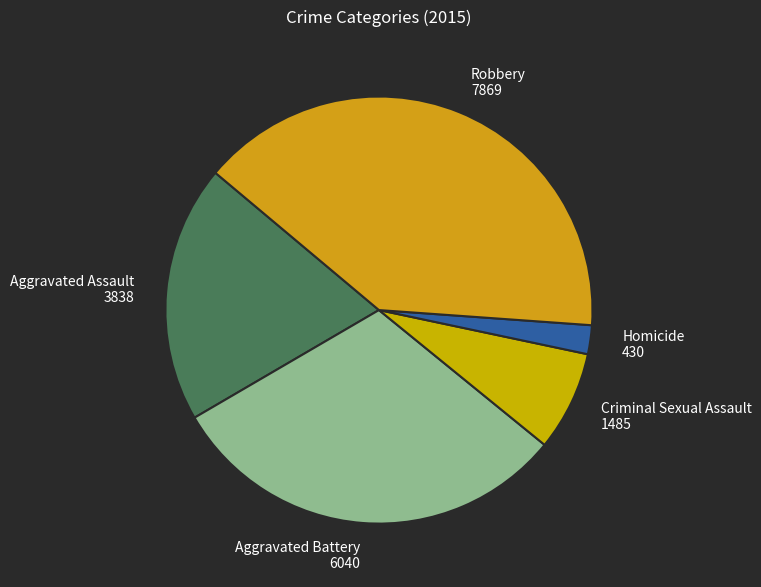

True or false: Homicide accounts for 9% of the total.

False